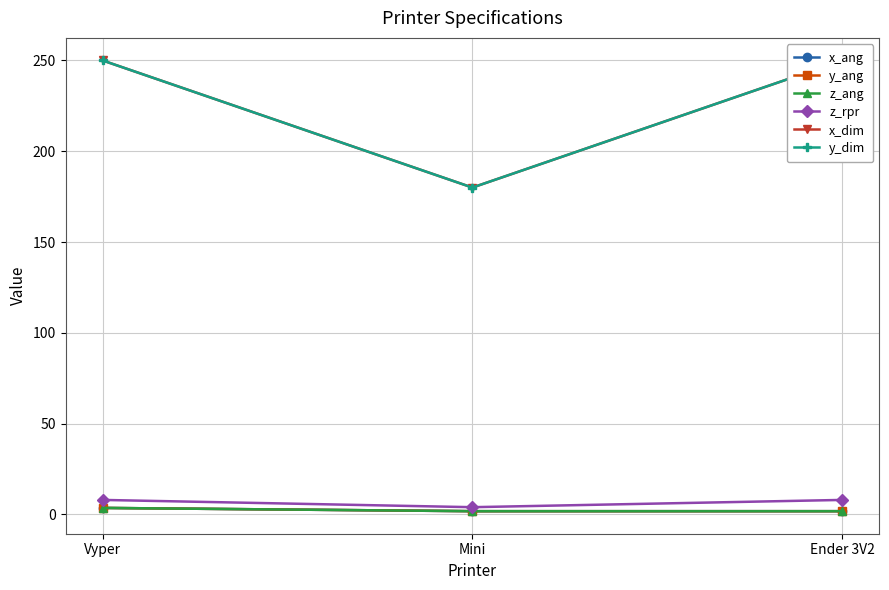

The x_dim series shows 359.8 at Vyper. True or false?

False